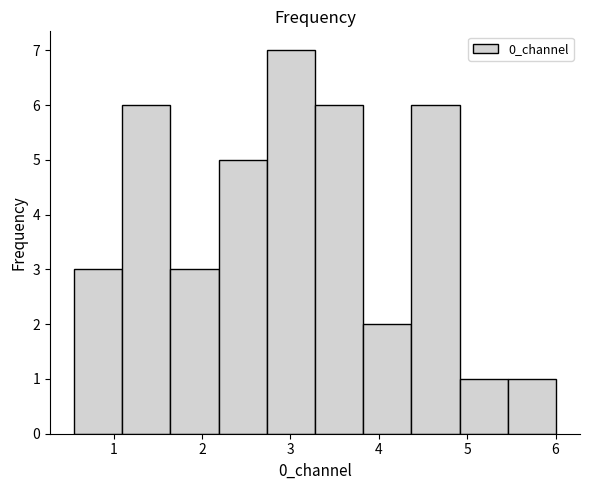

Reading left to right, transcribe this chart: for each bar, give the range it covers on the x-axis and its height. Neither the bar edges nor the heights are printed on the chart, so give them approximately, as read against the axes.

0.6 to 1.1: 3
1.1 to 1.6: 6
1.6 to 2.2: 3
2.2 to 2.7: 5
2.7 to 3.3: 7
3.3 to 3.8: 6
3.8 to 4.4: 2
4.4 to 4.9: 6
4.9 to 5.5: 1
5.5 to 6.0: 1